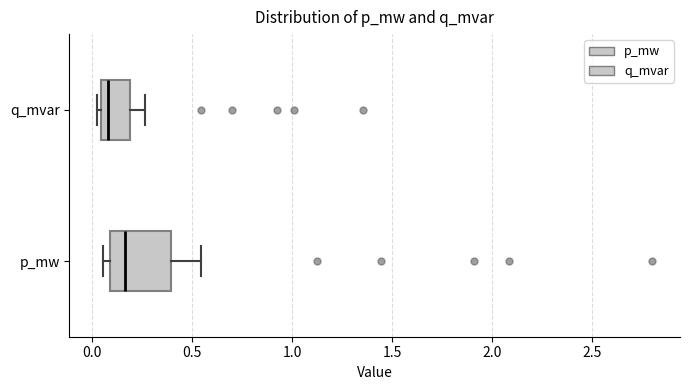

Comparing the boxes themselves (not the whiskers), which one is the widest?

p_mw